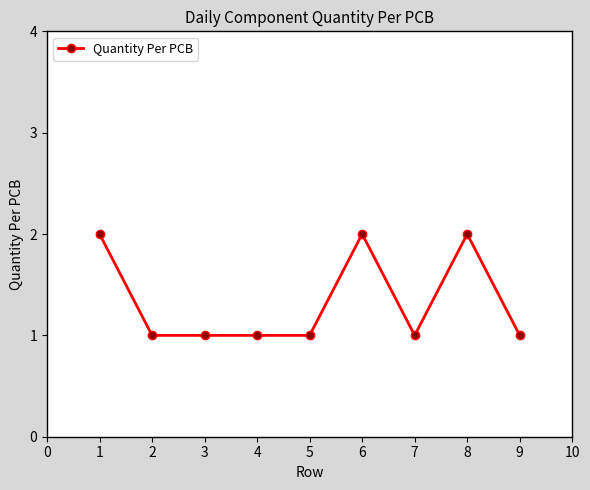

How many series are shown in this chart?

1